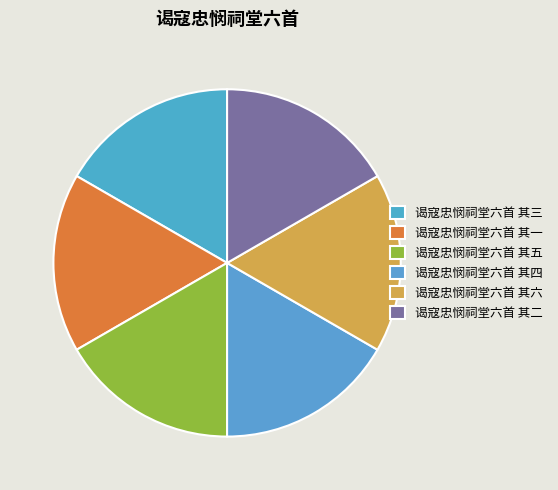

Is it true that 谒寇忠悯祠堂六首 其一 is 17% of the pie?

True